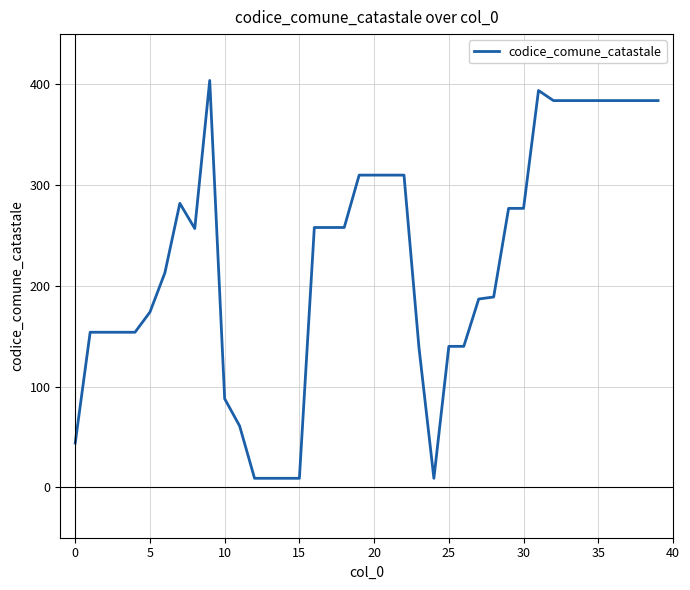

True or false: there are more than 0 points higher than both neighbors.

True